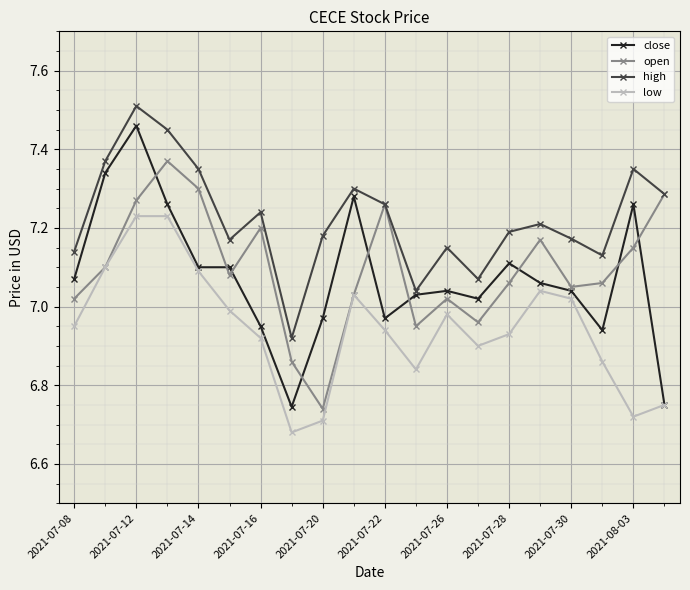

Which series has the largest total across all categories?

high